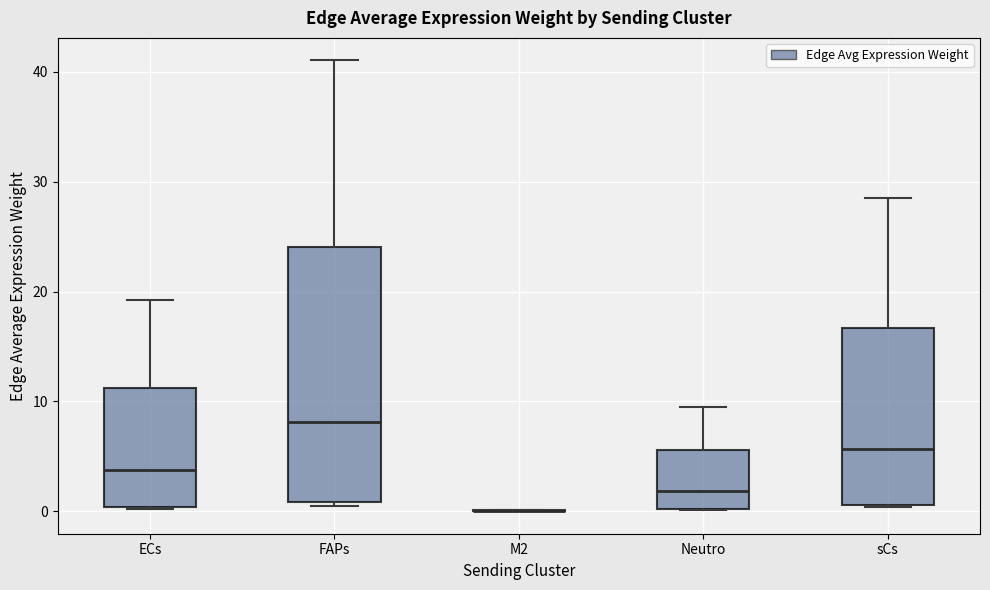

Which box is the tallest, from its lower edge to its upper edge?

FAPs